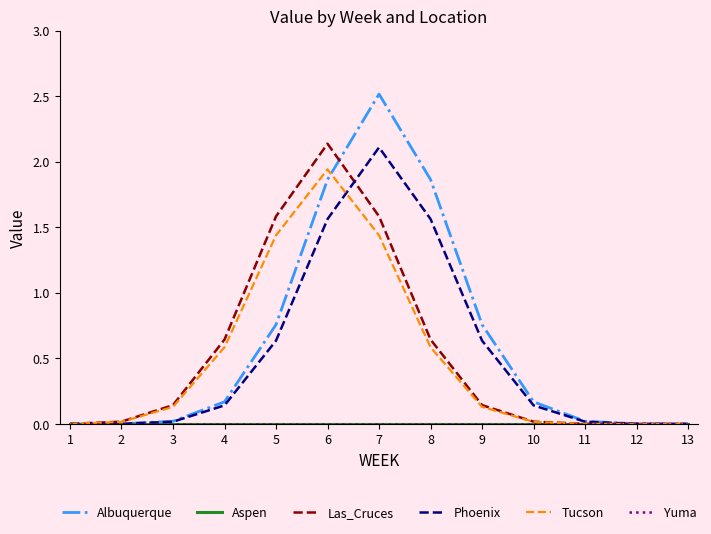

How many lines are shown in the chart?

6